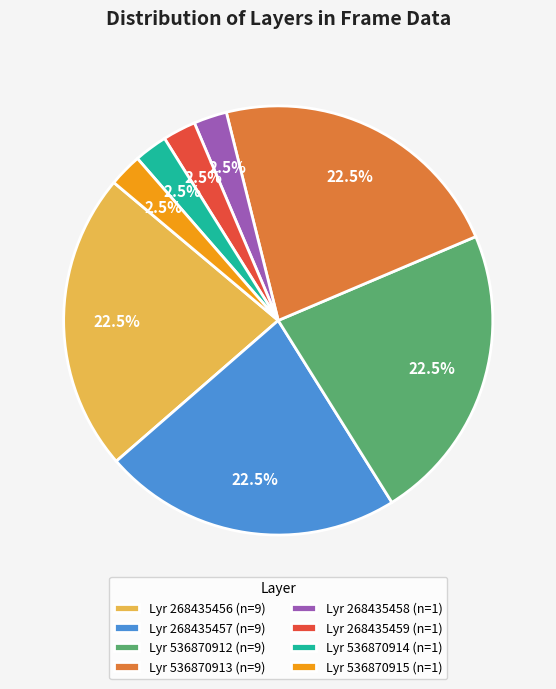

Does any single category account for the majority?

No